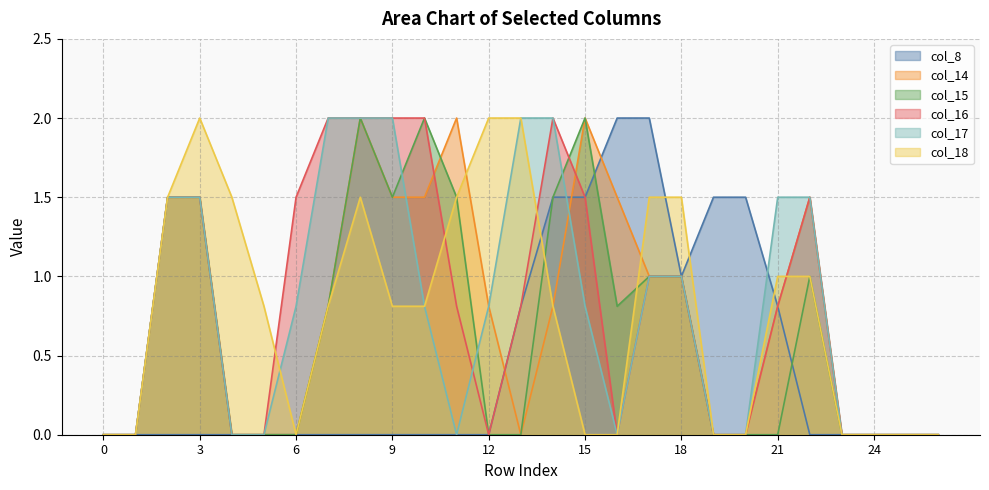

Which series has the largest total across all categories?

col_16